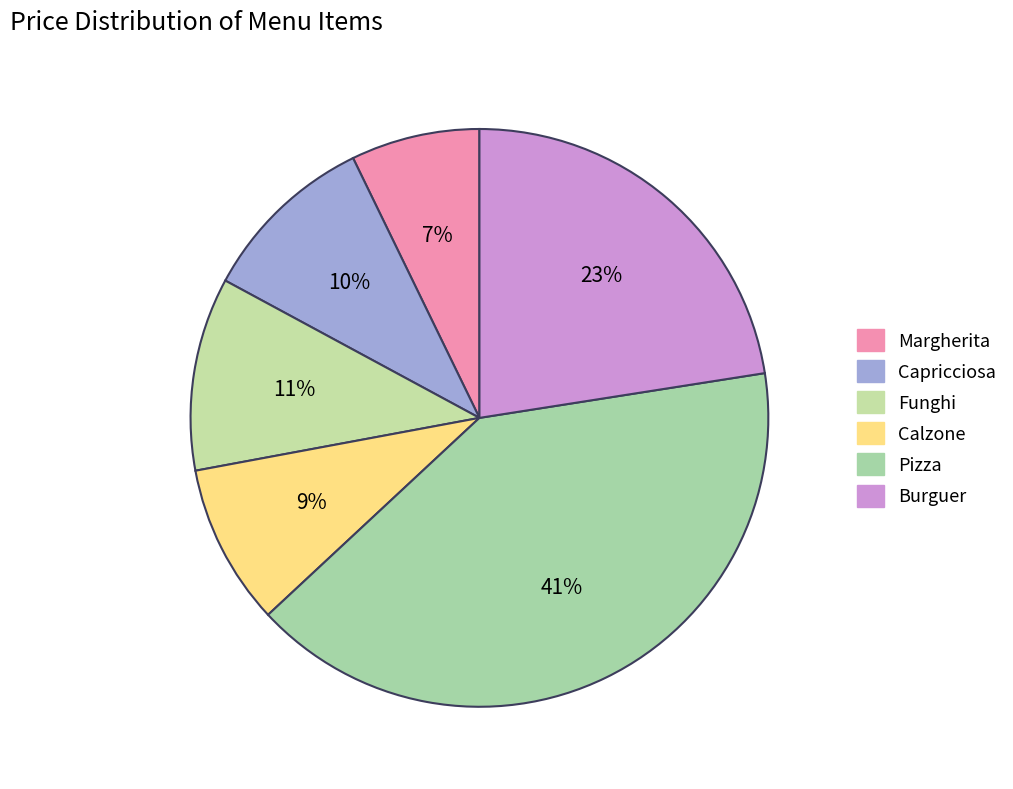

How many segments does this pie chart have?

6